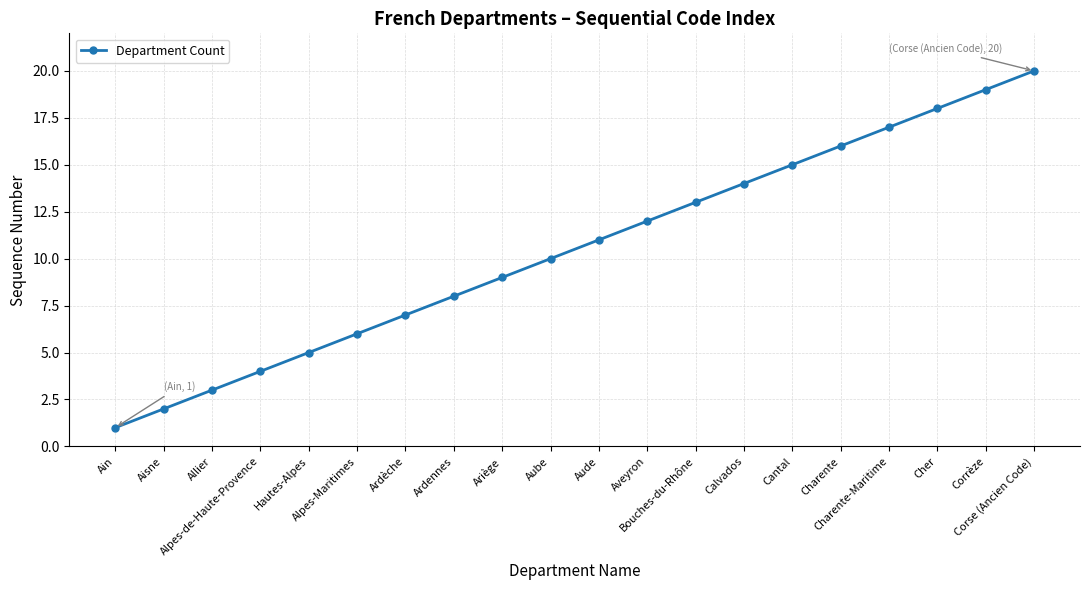

True or false: there are more than 1 points higher than both neighbors.

False